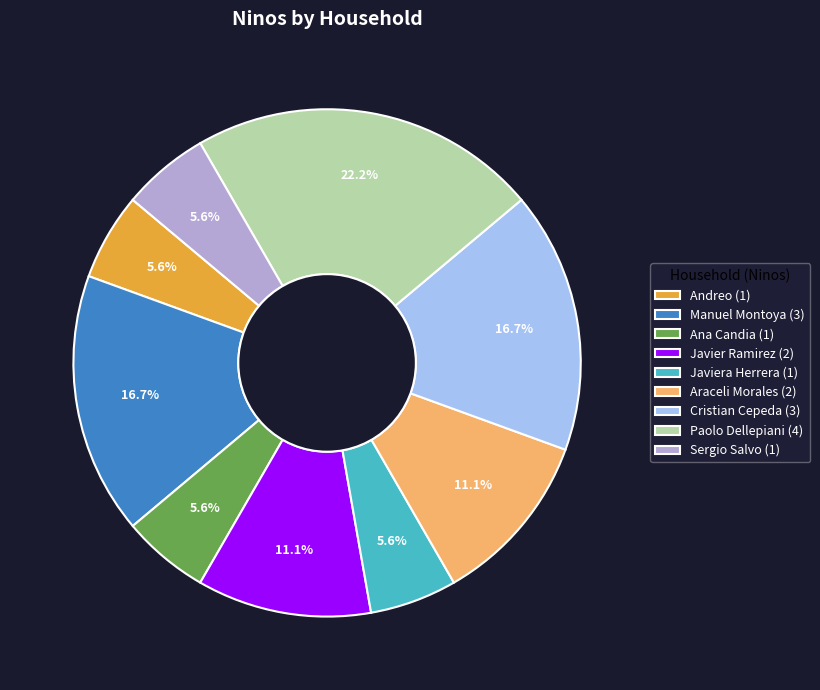

What is the largest slice in the pie chart?

Paolo Dellepiani (4)